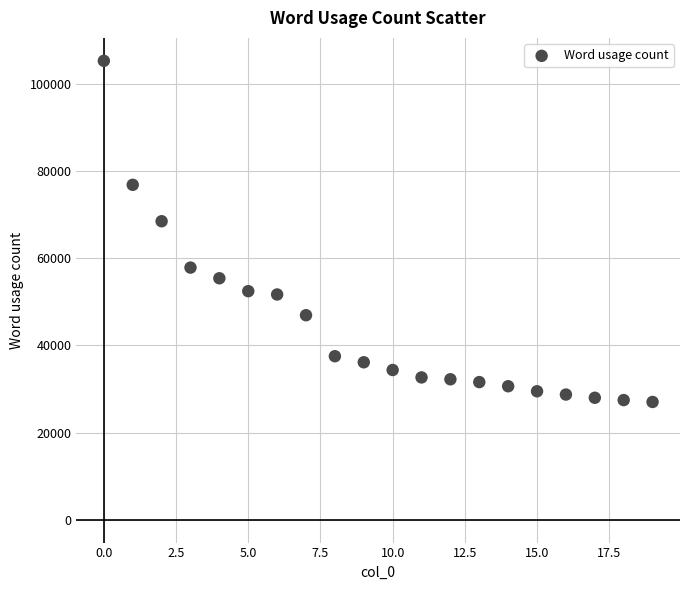

What Y value in the scatter plot is closest to 66192?

68524